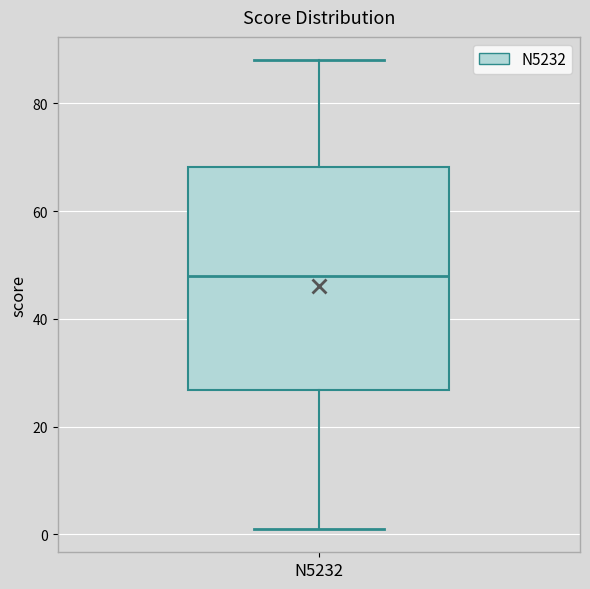

Transcribe this box plot: give where the median line is, the range the box spans, and where the two whiskers end, as read against the y-axis. The values are not printed on the chart, so give them approximately, as read against the axis.

median 48, box 26 to 68, whiskers 2 to 88